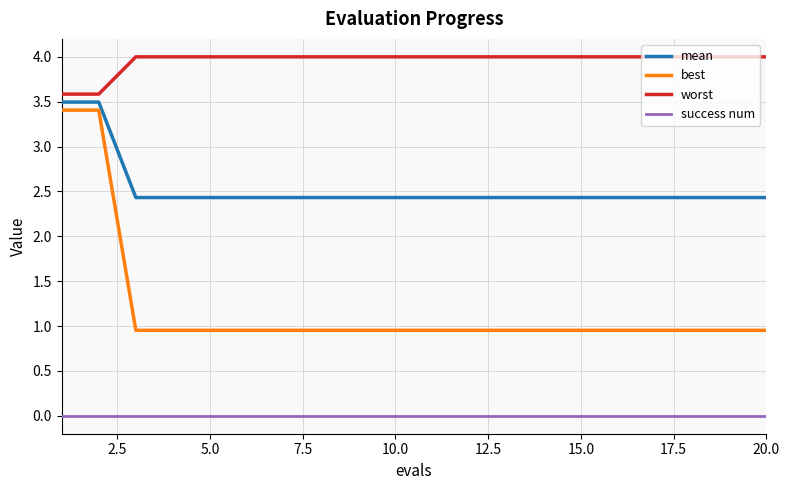

Which series has the largest range (max minus min)?

best